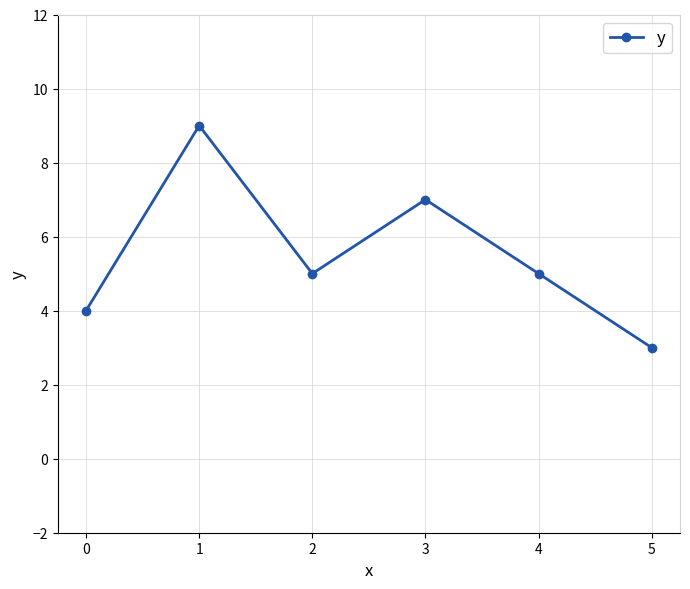

True or false: the data shows 3 at 5.

True